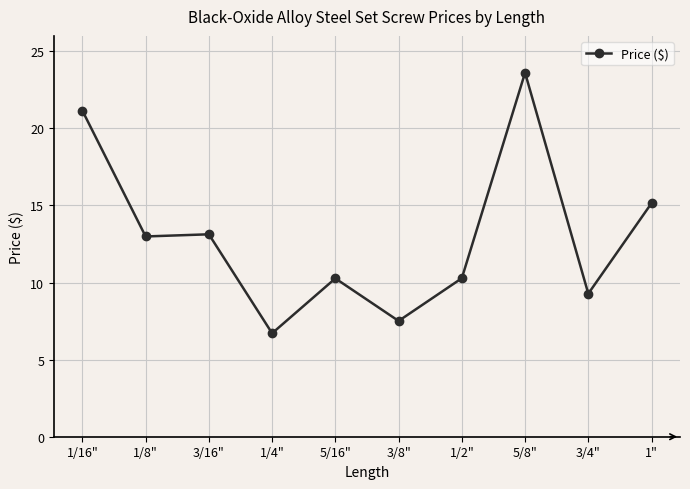

At which label does the data first exceed 12?

1/16"